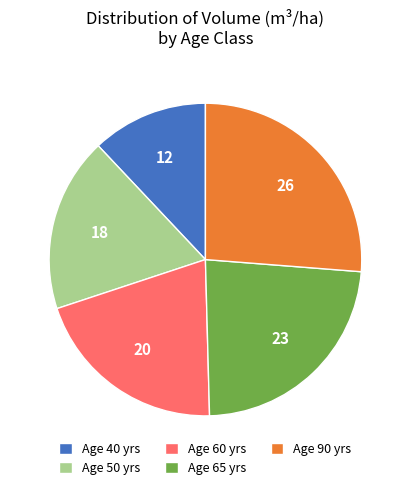

Is Age 65 yrs the majority of the pie?

No